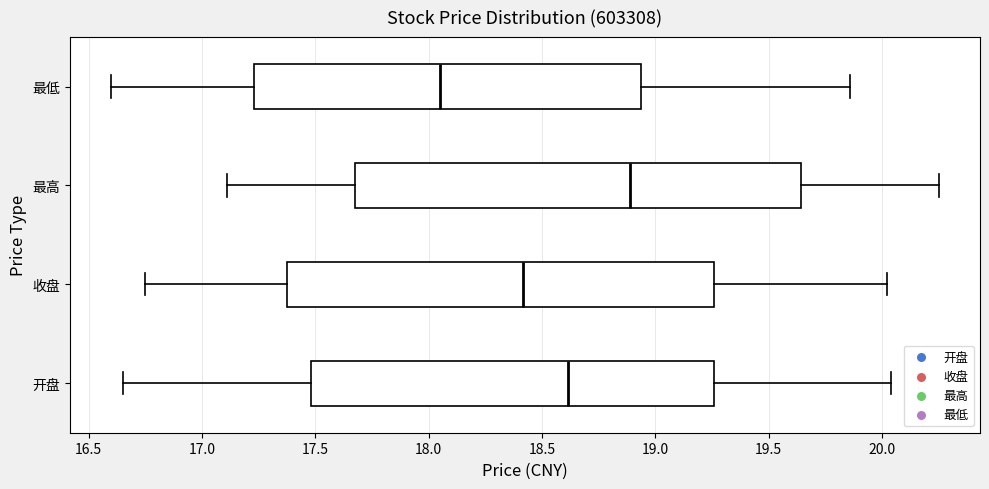

Which box is the widest, from its left edge to its right edge?

最高